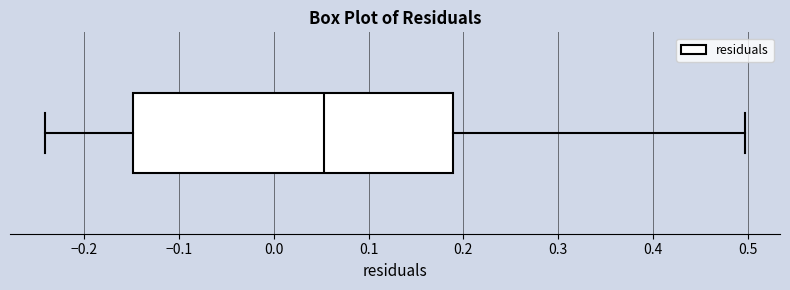

Read this box plot against the x-axis: the position of the median line, the range covered by the box, and the ends of both whiskers. The values are not printed on the chart, so give them approximately, as read against the axis.

median 0.05, box -0.15 to 0.19, whiskers -0.24 to 0.50